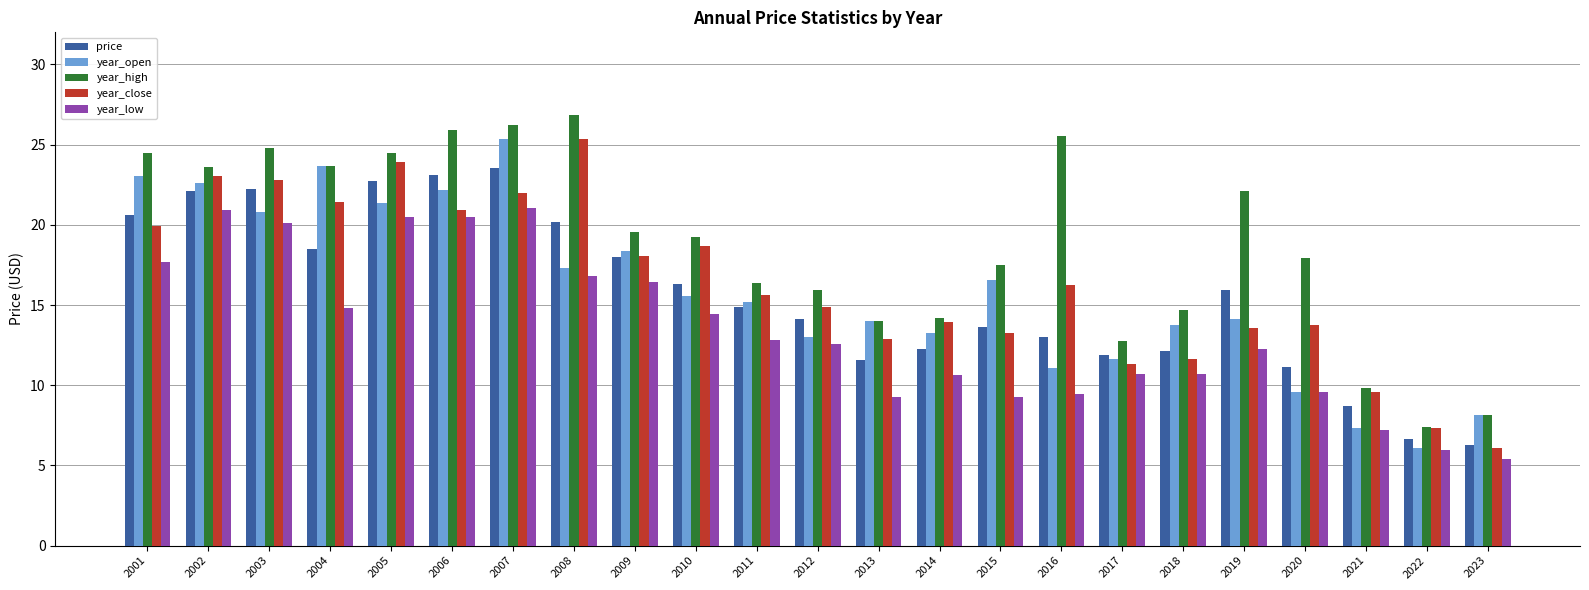

What is the difference between the year_close values at 2007 and 2021?

12.4